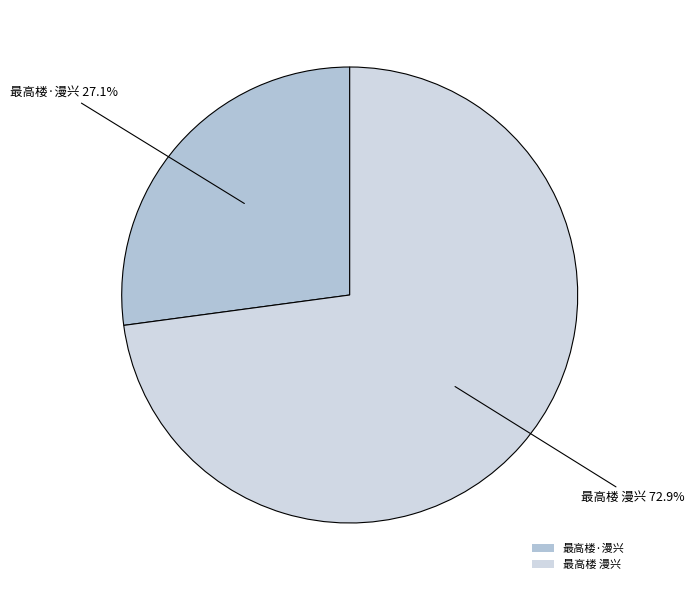

Does 最高楼·漫兴 account for over 50% of the chart?

No